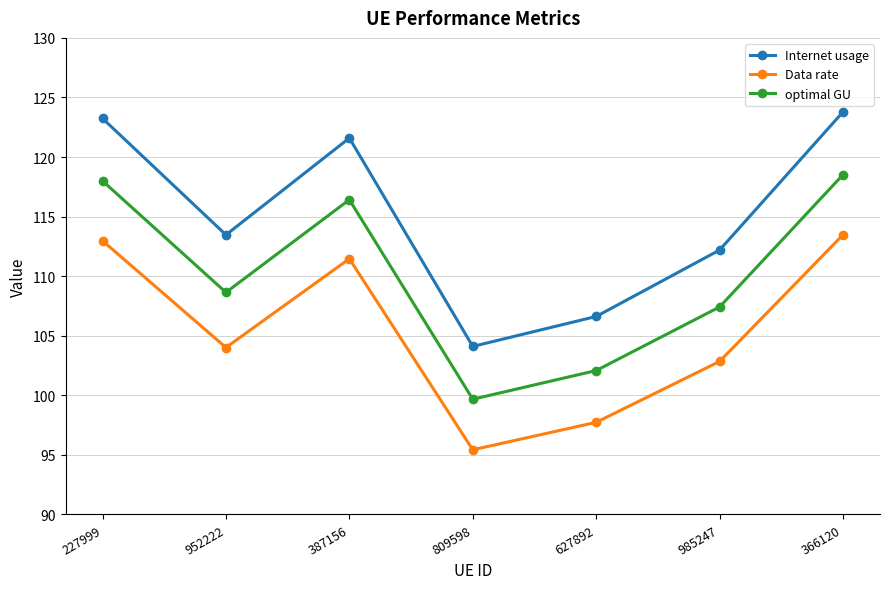

True or false: Internet usage and optimal GU cross at least once.

False